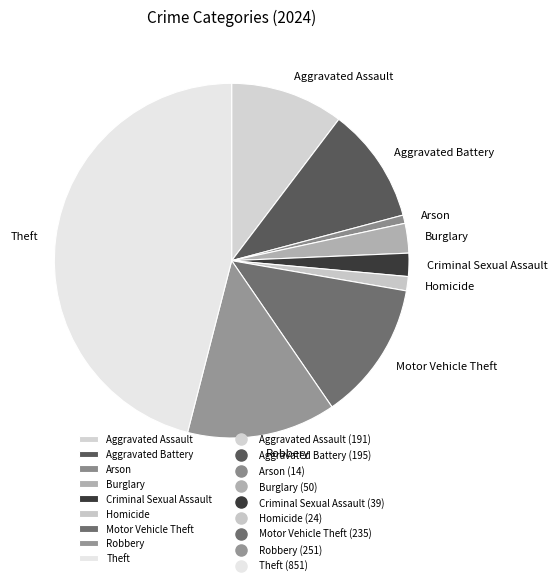

Does Aggravated Assault represent more than half of the total?

No